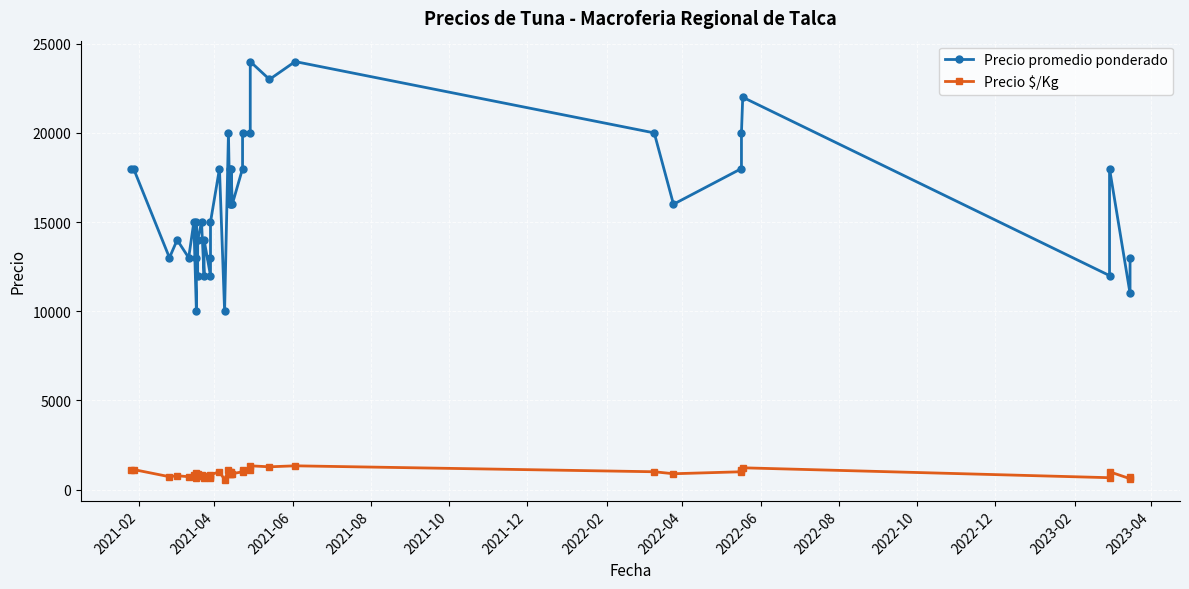

Rank the series at 2022-06 from highest to lowest value.

Precio promedio ponderado, Precio $/Kg